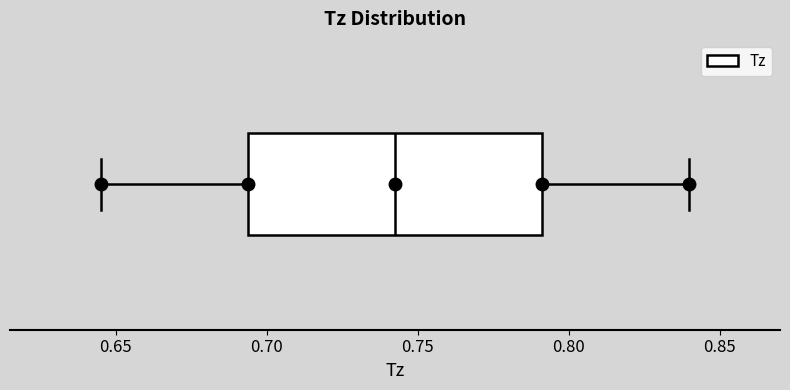

Transcribe this box plot: give where the median line is, the range the box spans, and where the two whiskers end, as read against the x-axis. The values are not printed on the chart, so give them approximately, as read against the axis.

median 0.745, box 0.695 to 0.790, whiskers 0.645 to 0.840